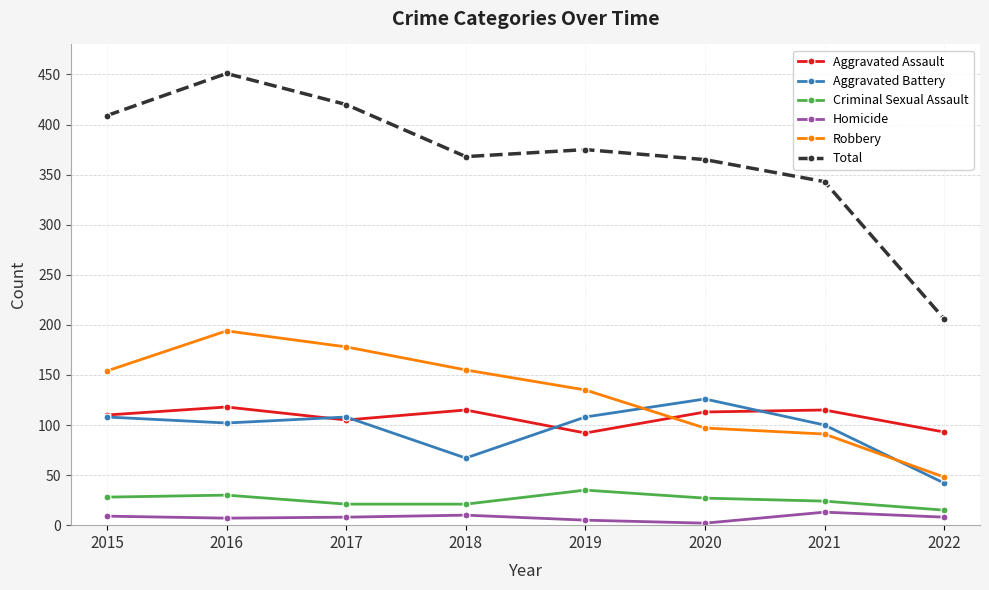

In Aggravated Battery, how many points are lower than both neighbors (excluding endpoints)?

2